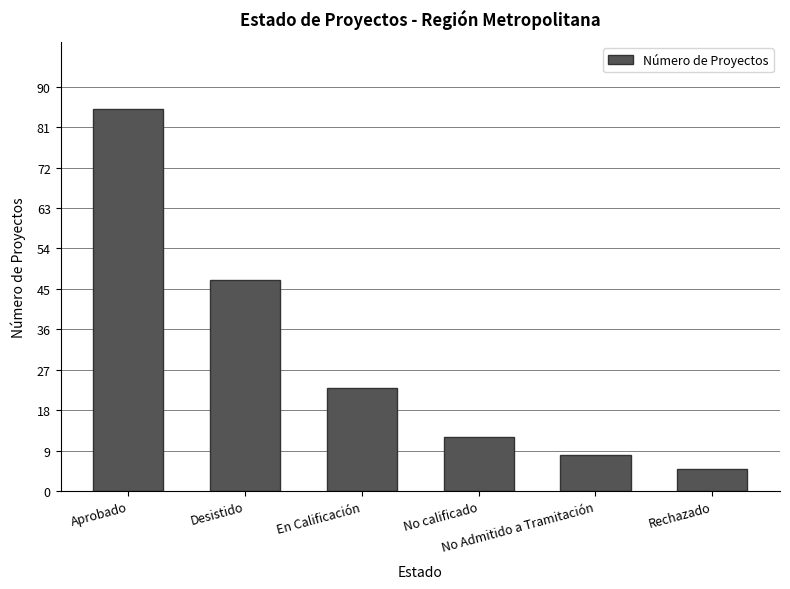

Reading right to left, extract all data points from this chart.

5	8	12	23	47	85